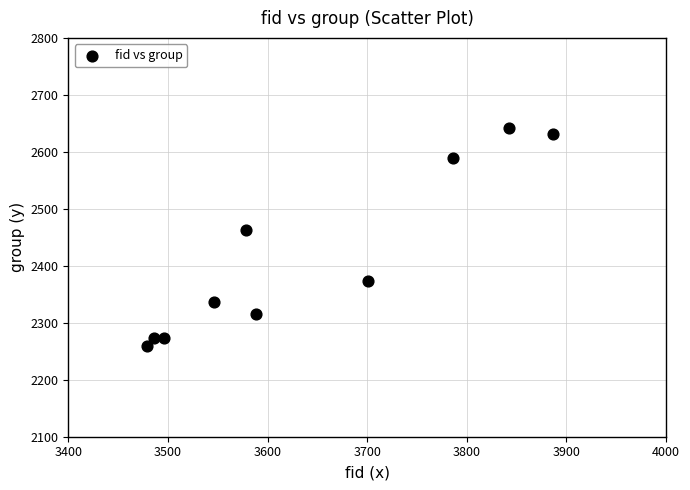

What is the average Y value?

2416